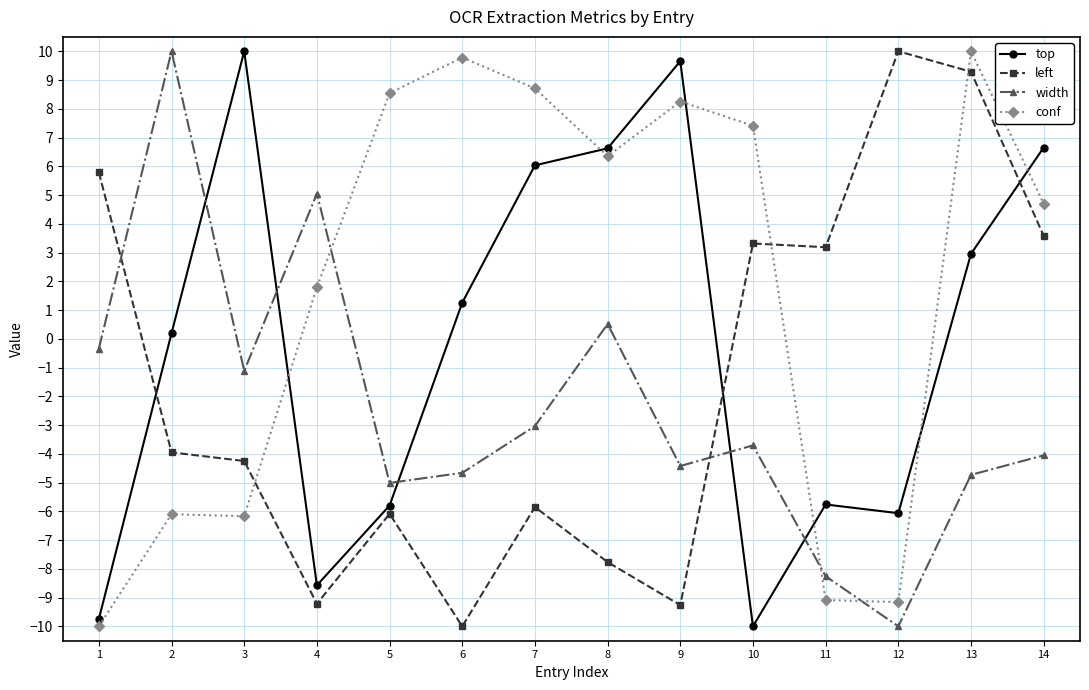

How many lines are shown in the chart?

4